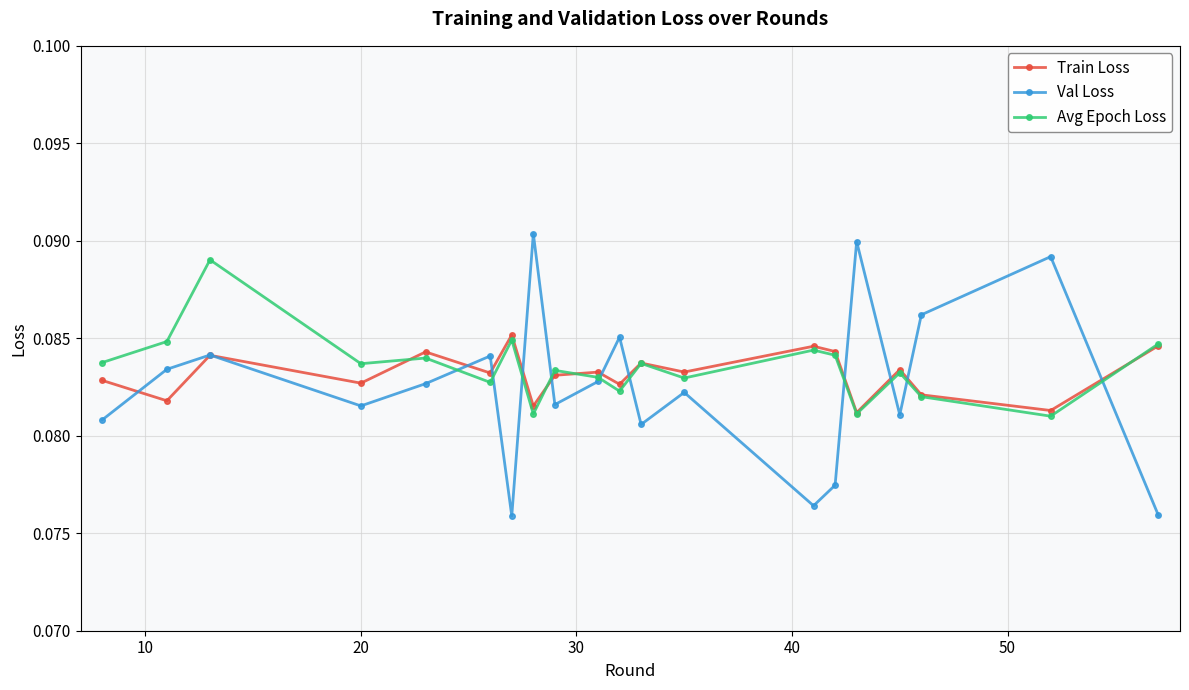

How many interior local valleys does the Val Loss series have?

6